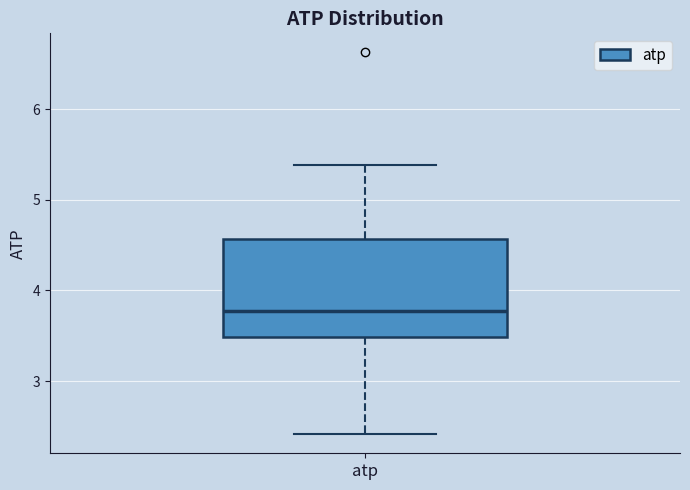

Transcribe this box plot: give where the median line is, the range the box spans, and where the two whiskers end, as read against the y-axis. The values are not printed on the chart, so give them approximately, as read against the axis.

median 3.8, box 3.5 to 4.6, whiskers 2.4 to 5.4